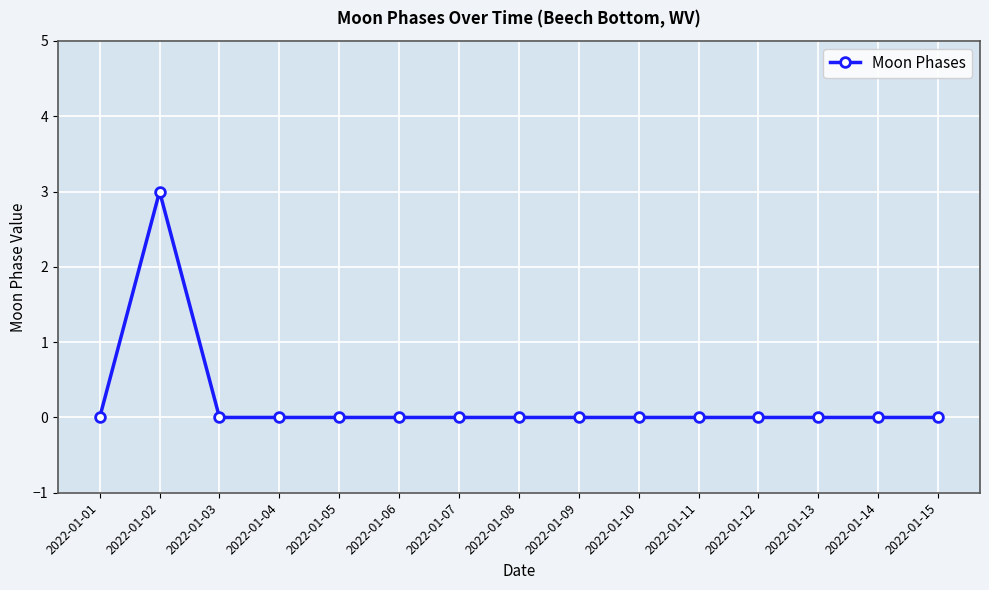

The value at 2022-01-01 is 2. True or false?

False